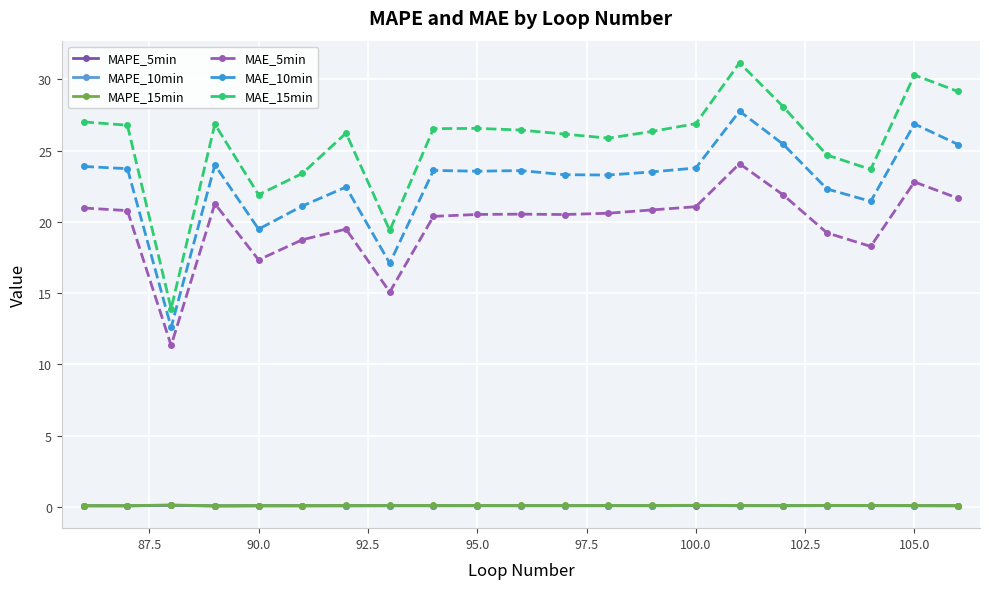

How many series are shown in this chart?

6